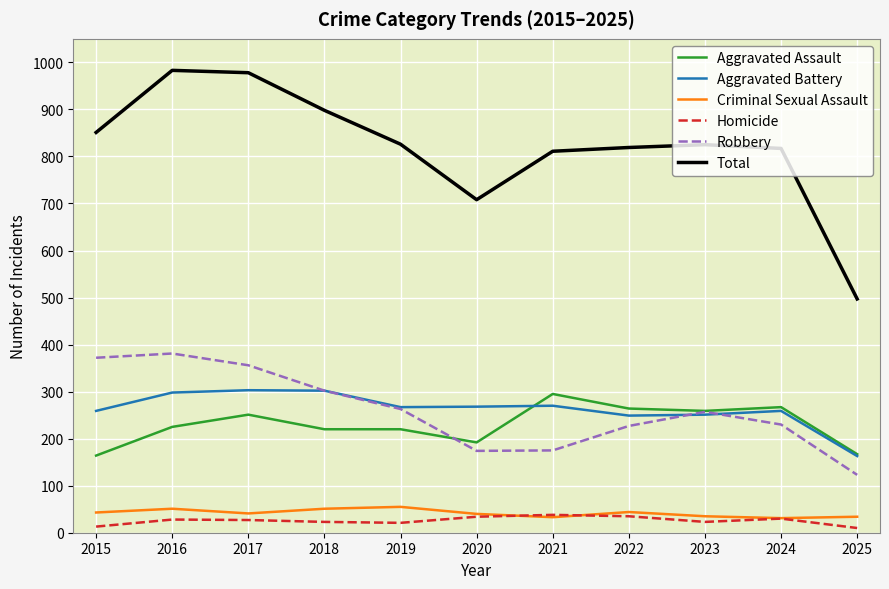

True or false: Aggravated Battery and Aggravated Assault intersect in this chart.

True